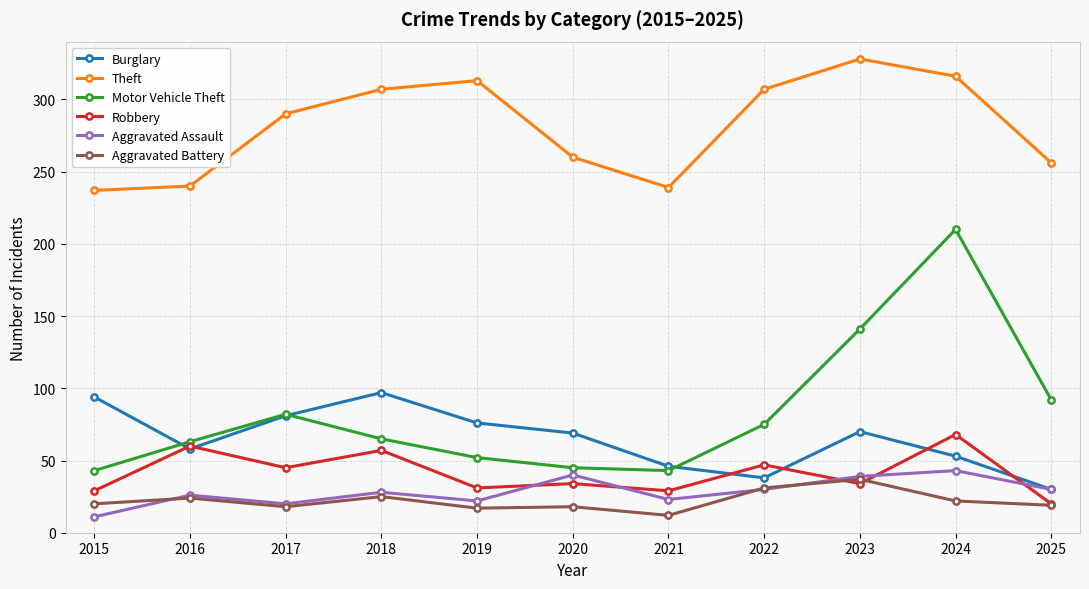

At which category does Aggravated Assault reach its first local peak?

2016